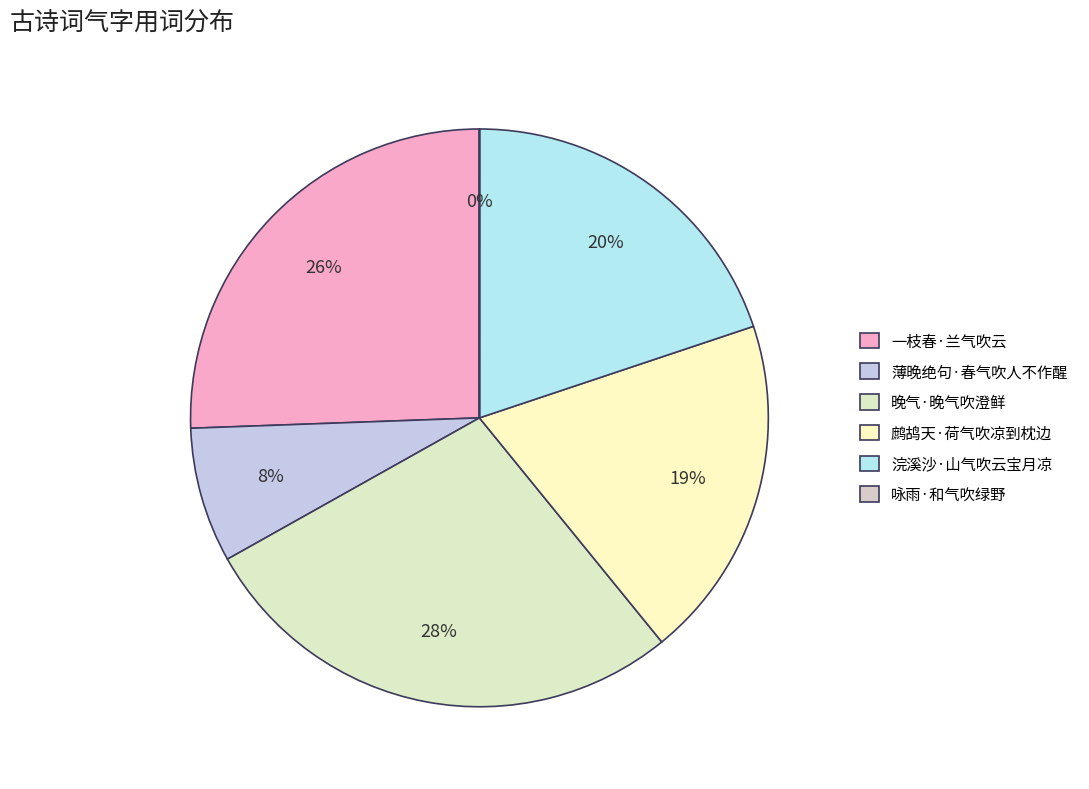

Is there a majority slice in this chart?

No